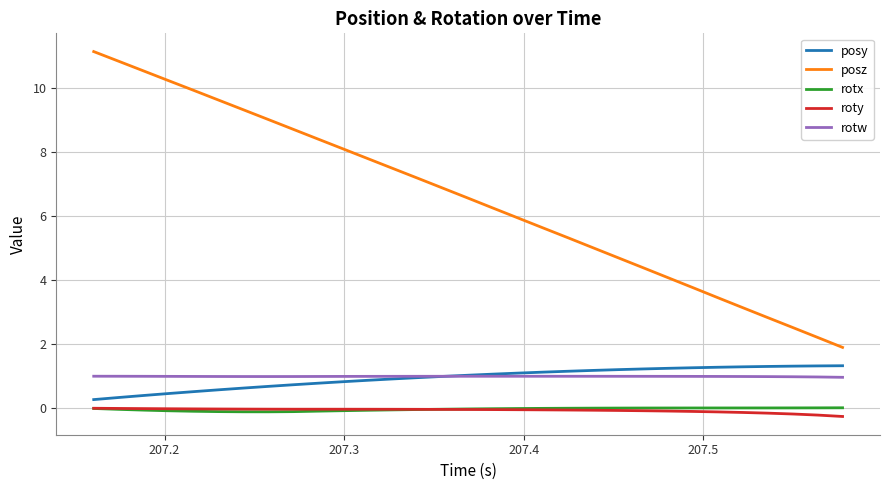

Which series has the largest total across all categories?

posz